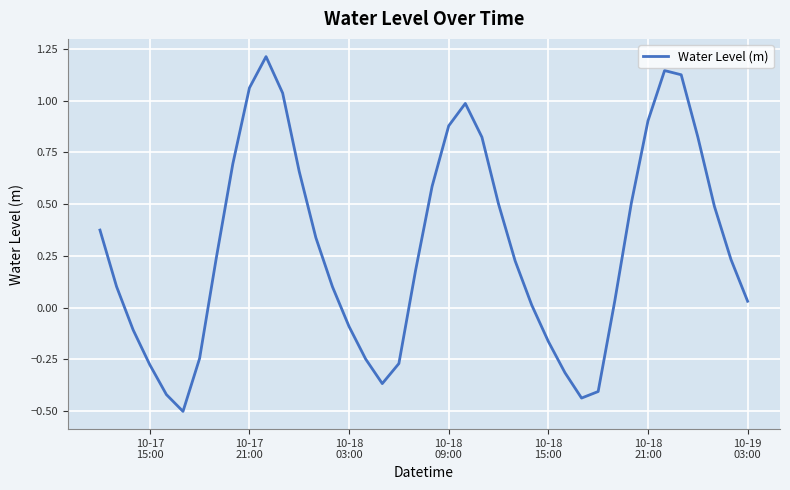

How many interior local valleys (lower than both neighbors) does the data have?

3